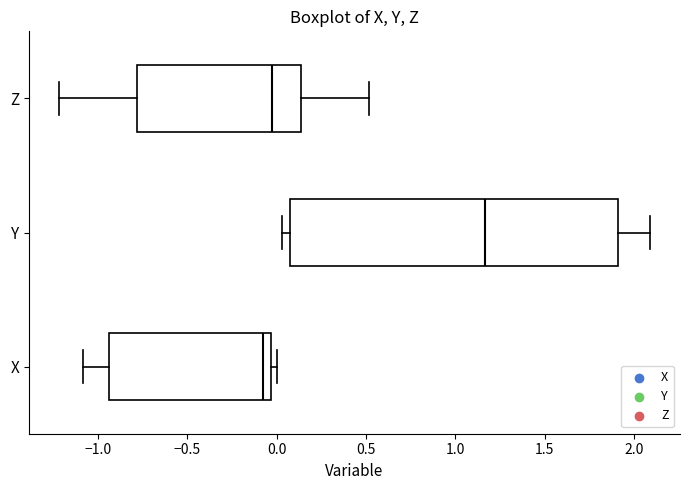

Where is the right edge of the box for Z on the x-axis? The values are not printed on the chart, so give them approximately, as read against the axis.

0.15